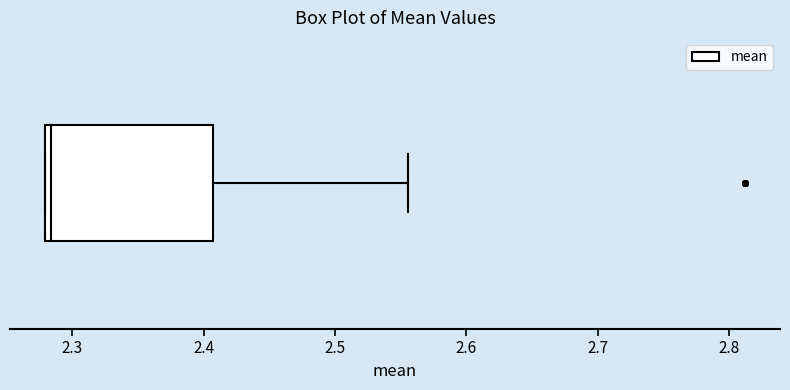

Transcribe this box plot: give where the median line is, the range the box spans, and where the two whiskers end, as read against the x-axis. The values are not printed on the chart, so give them approximately, as read against the axis.

median 2.28 (just right of the box's left edge), box 2.28 to 2.41, whiskers 2.28 to 2.56